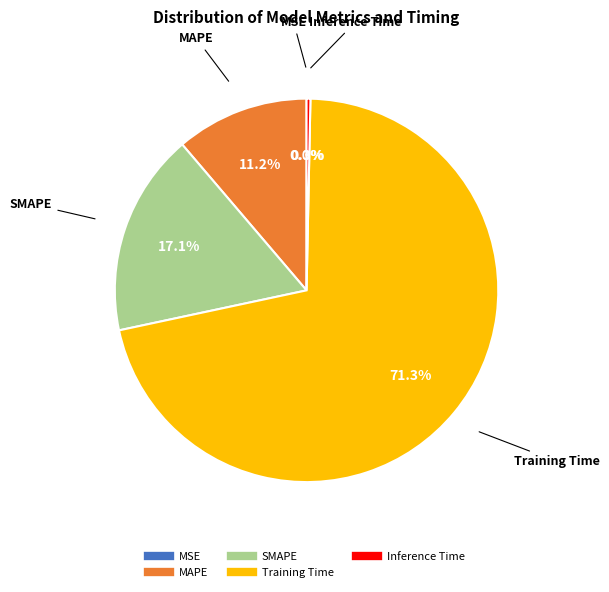

What is the largest slice in the pie chart?

Training Time